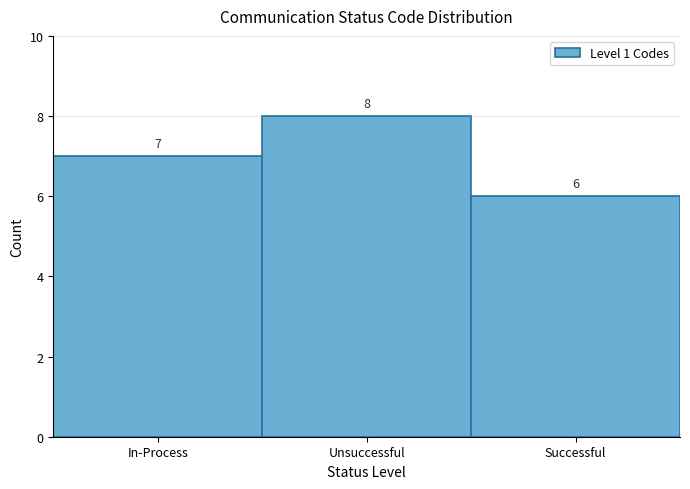

Reading left to right, transcribe all the data shown in this chart.

In-Process=7	Unsuccessful=8	Successful=6